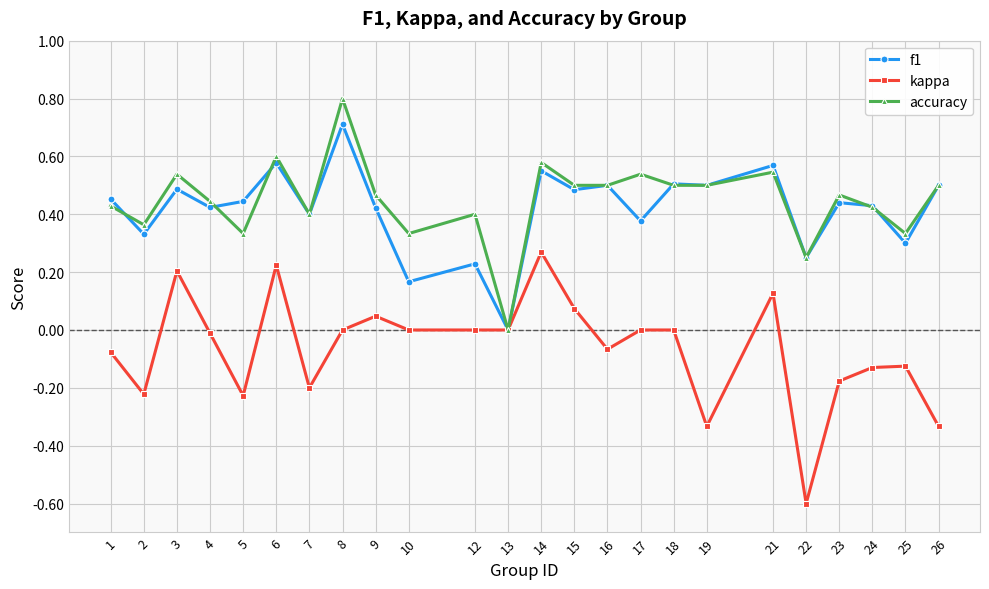

What is the value of the f1 point at the 8th from the left?

0.7